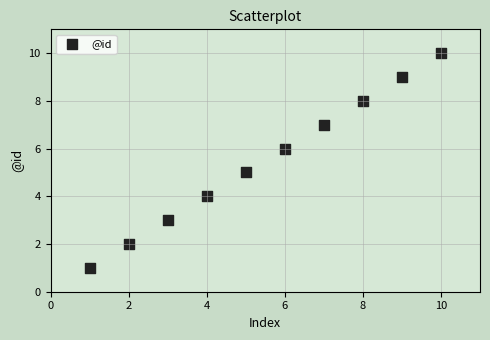

What is the range of Y values (max minus min)?

9